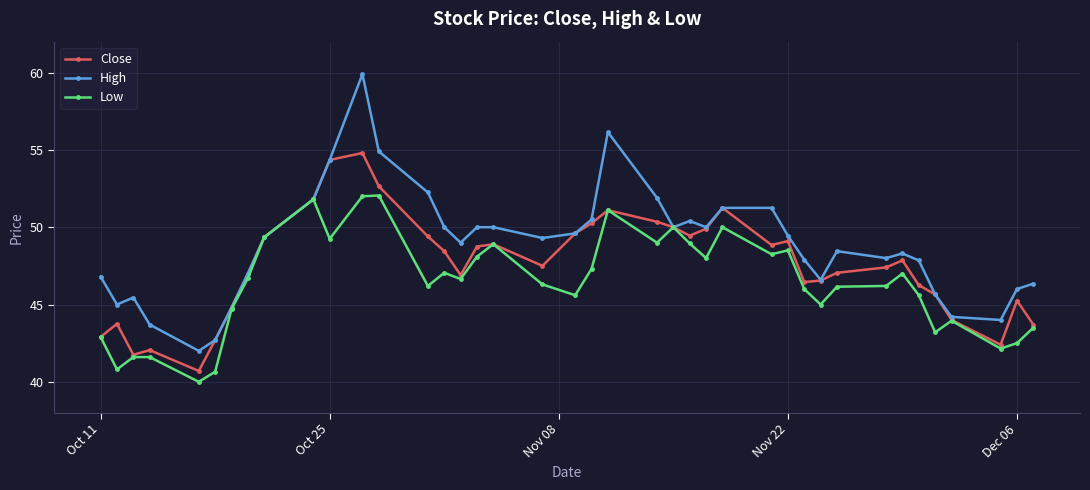

True or false: Close has more than 0 points higher than both neighbors.

True